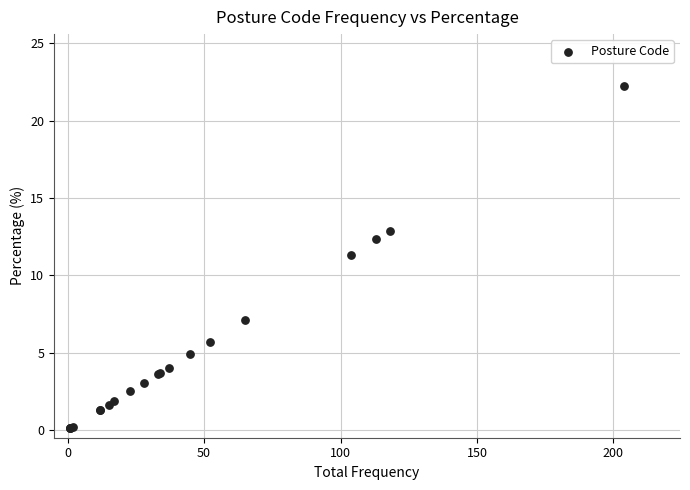

What Y value in the scatter plot is closest to 11?

11.3